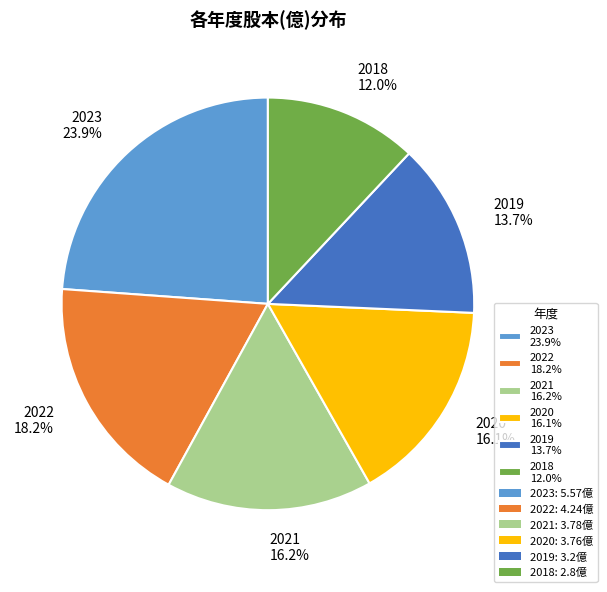

To the nearest percent, what is the combined percentage of 2021 and 2023?

40%